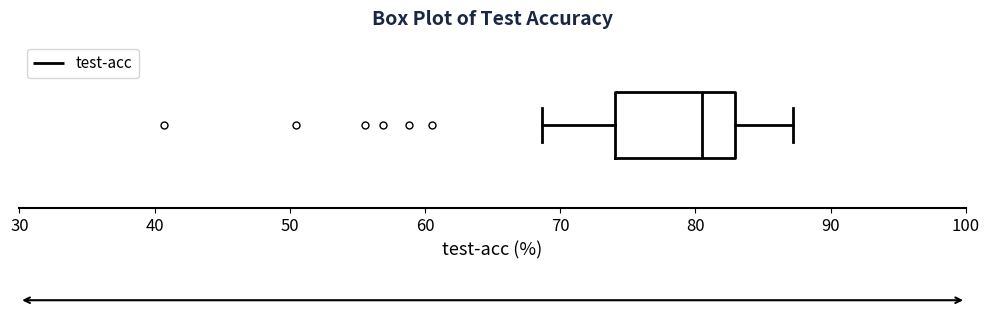

Transcribe this box plot: give where the median line is, the range the box spans, and where the two whiskers end, as read against the x-axis. The values are not printed on the chart, so give them approximately, as read against the axis.

median 81, box 74 to 83, whiskers 69 to 87